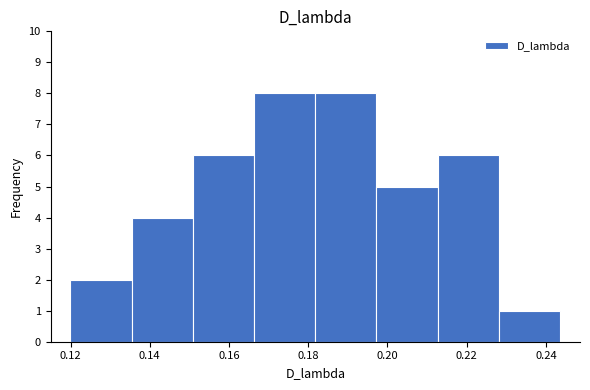

Reading left to right, transcribe this chart: for each bar, give the range it covers on the x-axis and its height. Neither the bar edges nor the heights are printed on the chart, so give them approximately, as read against the axes.

0.120 to 0.136: 2
0.136 to 0.150: 4
0.150 to 0.166: 6
0.166 to 0.182: 8
0.182 to 0.198: 8
0.198 to 0.212: 5
0.212 to 0.228: 6
0.228 to 0.244: 1